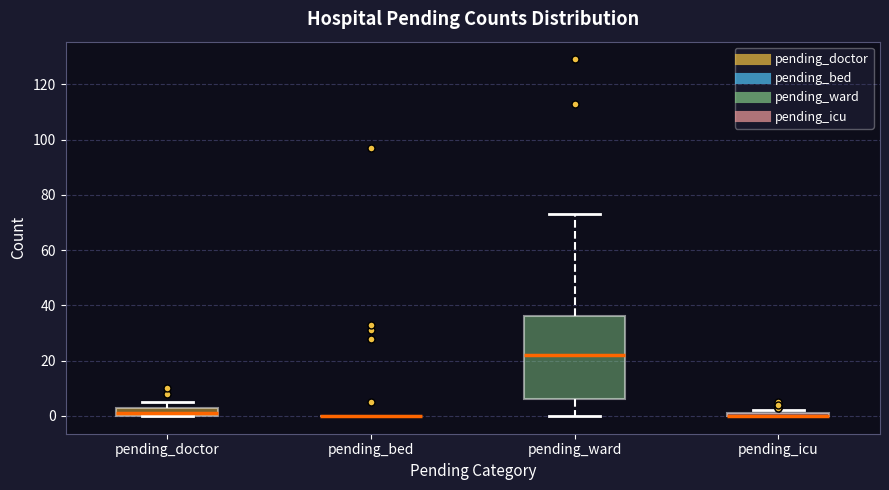

Which box is the tallest, from its lower edge to its upper edge?

pending_ward